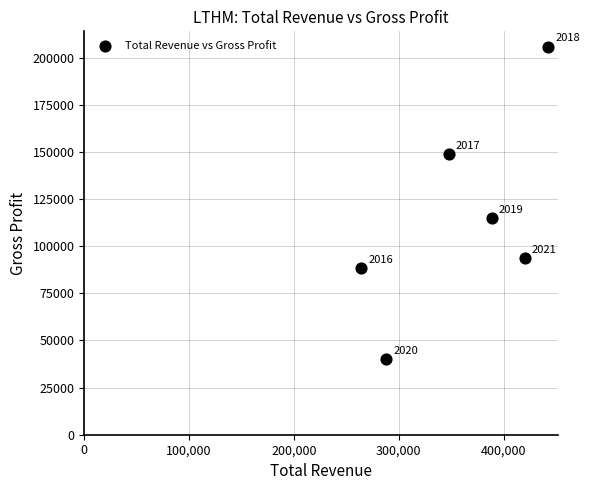

What is the average X value?

358500